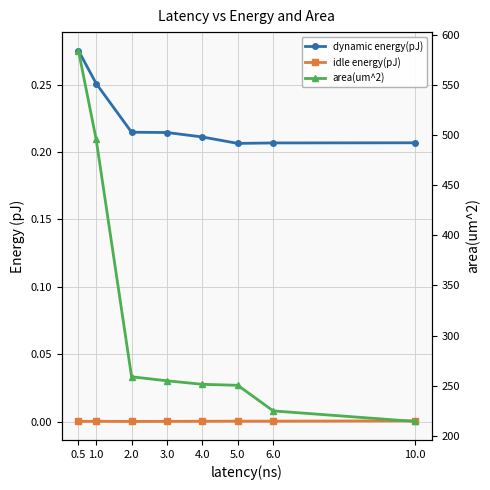

The value of dynamic energy(pJ) at 5.0 is 0.2. True or false?

True